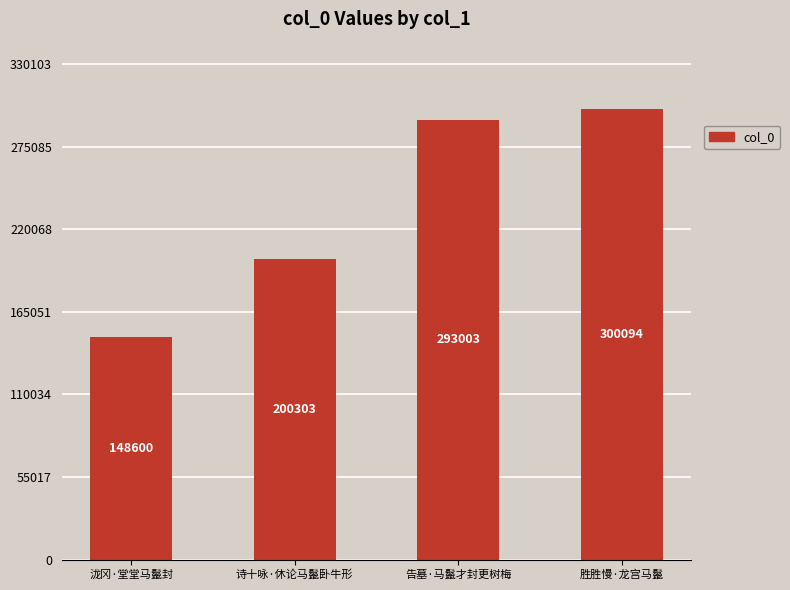

Where is the data nearest to the value 224347?

诗十咏·休论马鬣卧牛形